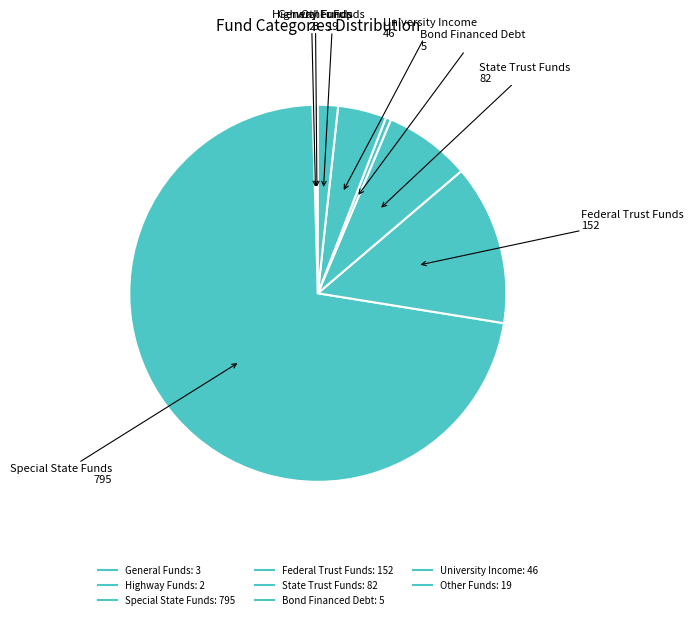

Rank the categories by value from highest to lowest.

Special State Funds, Federal Trust Funds, State Trust Funds, University Income, Other, Bond Financed Debt, General Funds, Highway Funds